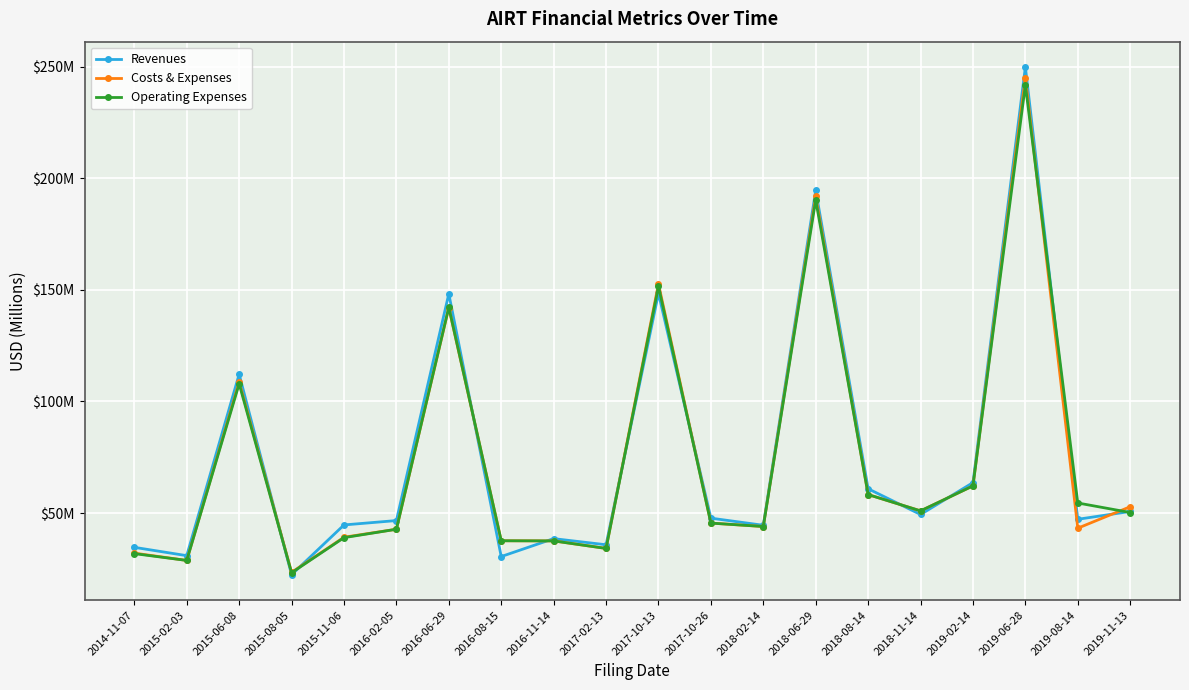

True or false: Revenues has more than 1 interior local peaks.

True